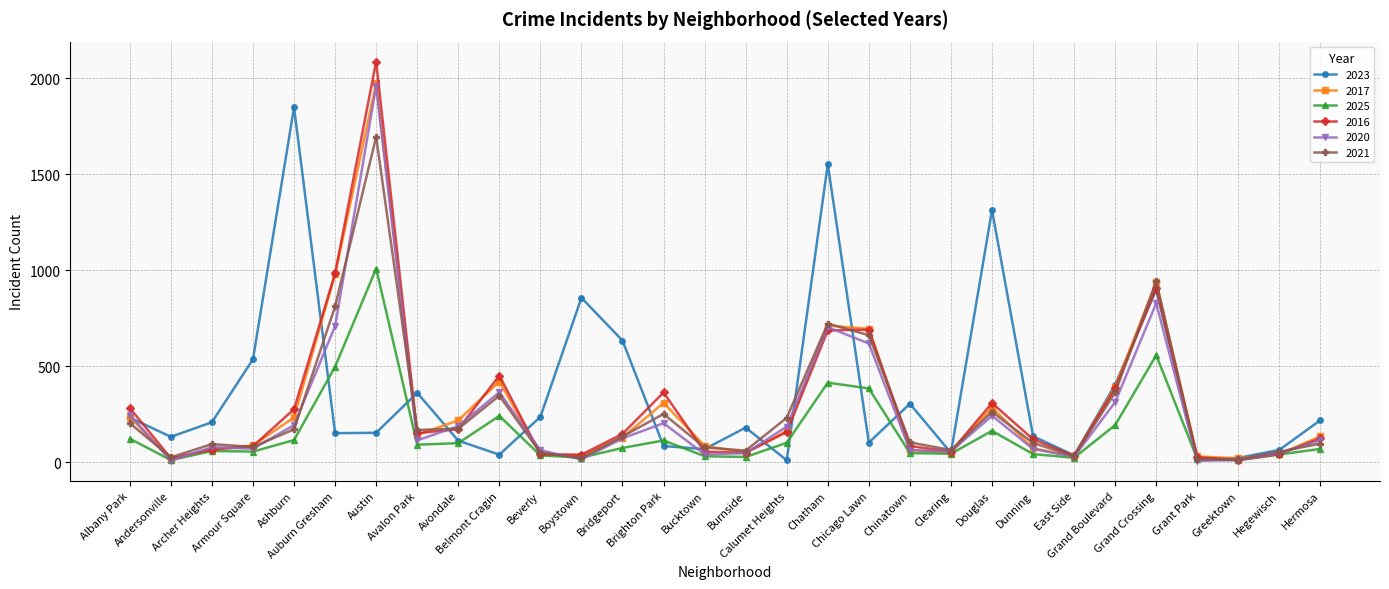

How many lines are shown in the chart?

6